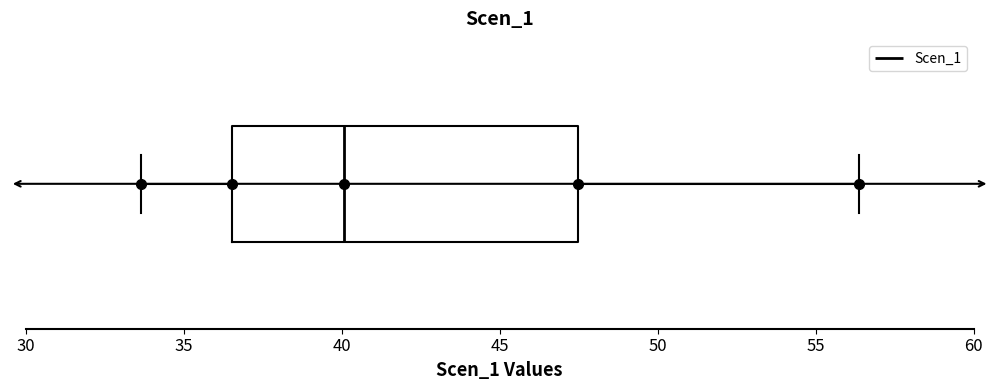

Read this box plot against the x-axis: the position of the median line, the range covered by the box, and the ends of both whiskers. The values are not printed on the chart, so give them approximately, as read against the axis.

median 40.0, box 36.5 to 47.5, whiskers 33.5 to 56.5